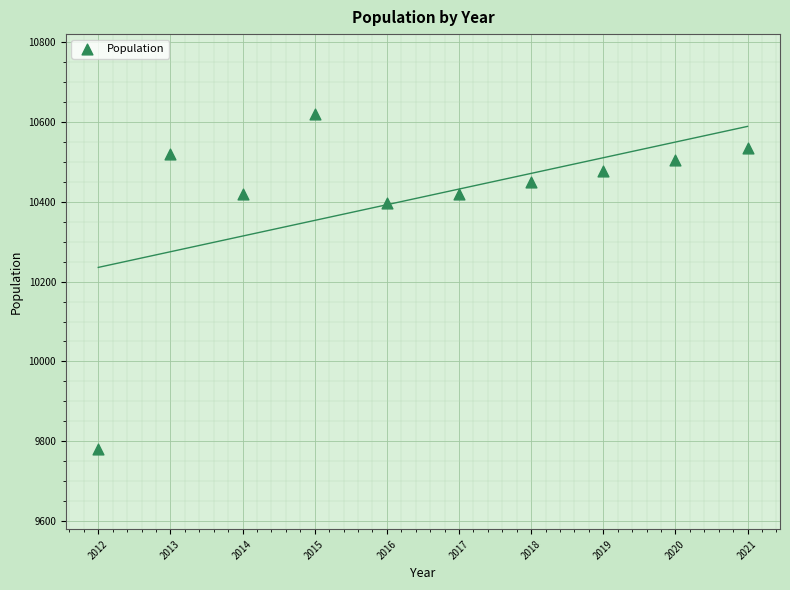

What is the average Y value?

10413